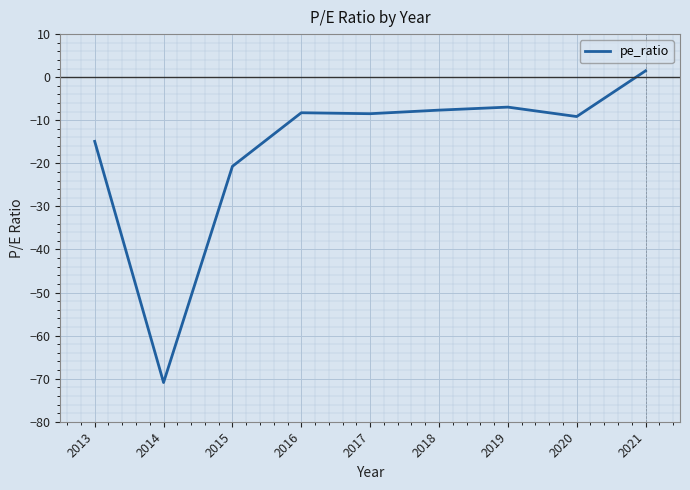

What is the value of the 5th point from the left?

-8.5